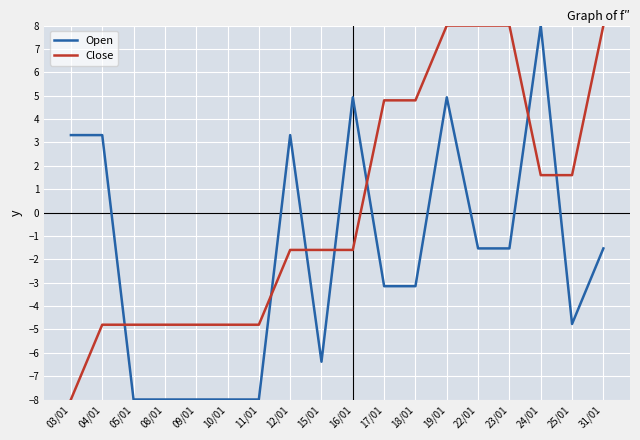

Where does the Close series first go above -1?

17/01